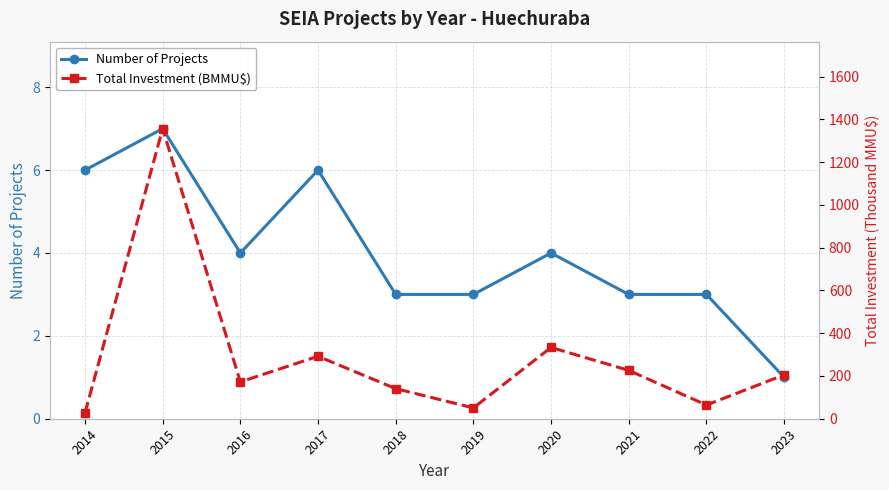

Where is the first local maximum for Number of Projects?

2015